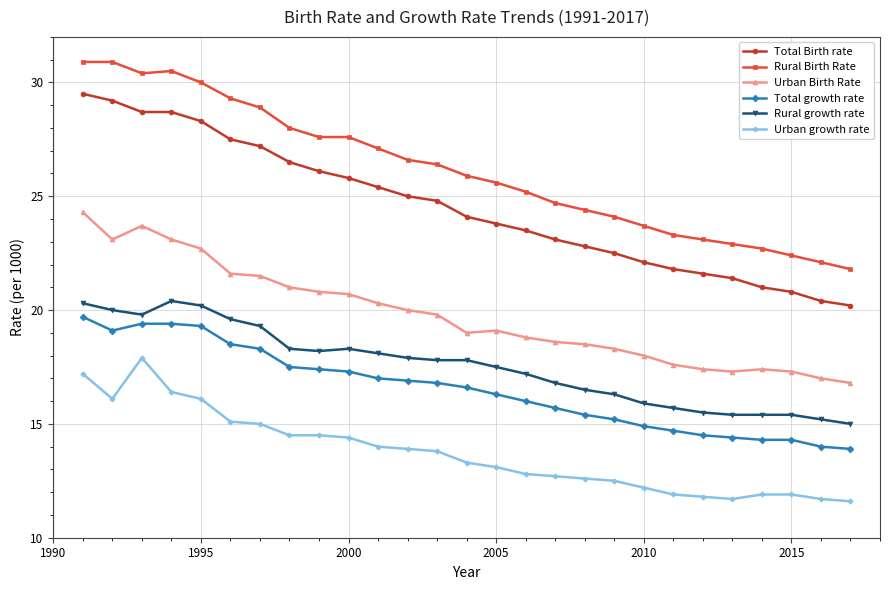

What is the value of the Rural Birth Rate point at the 21st from the left?

23.3